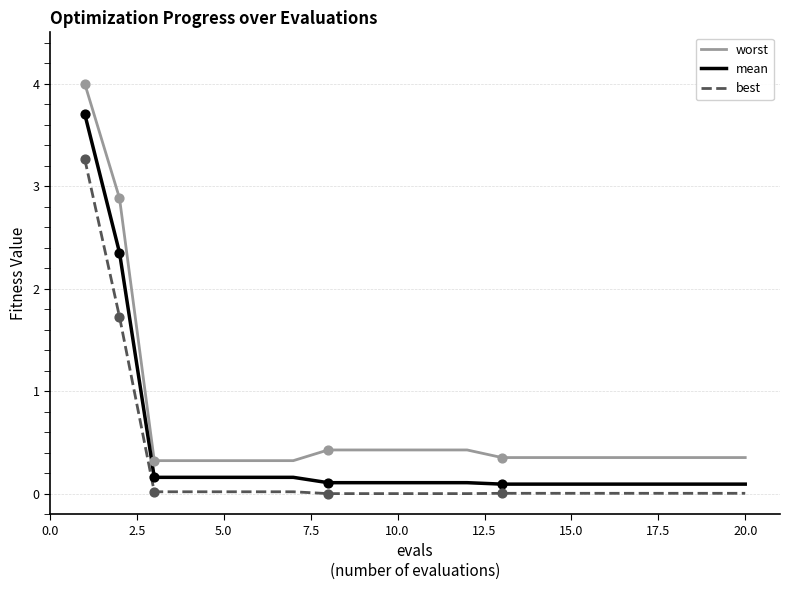

Which series has the largest total across all categories?

worst